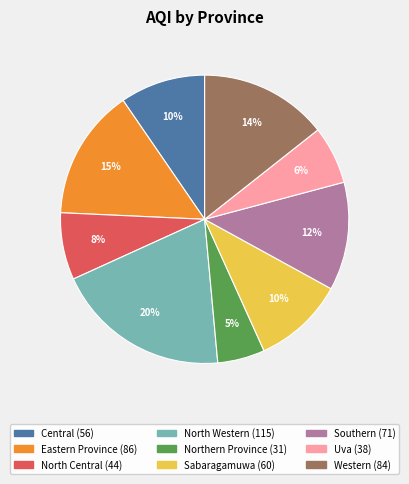

What percentage is the Western slice, to the nearest percent?

14%